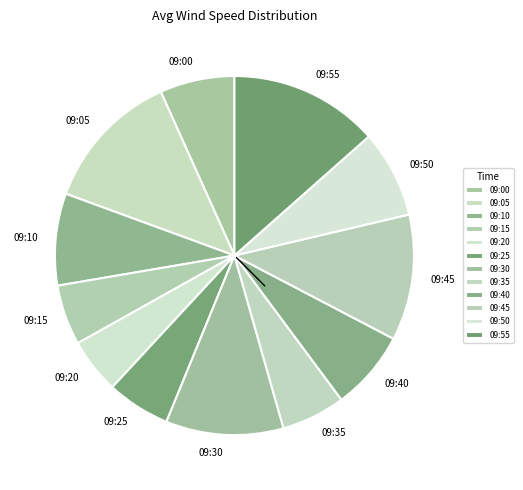

Is the sum of 09:05 and 09:50 greater than half?

No